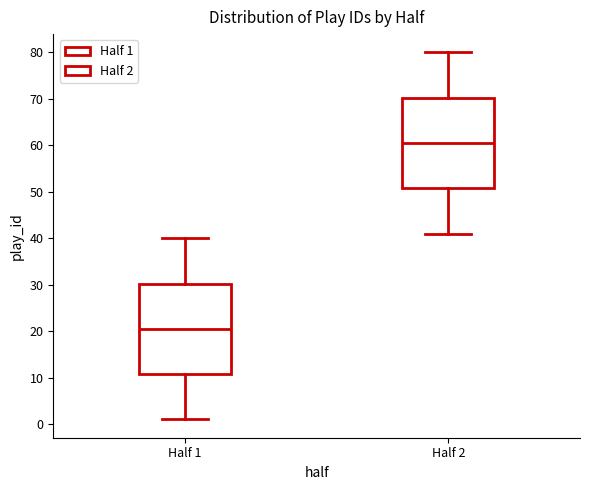

Reading left to right, read every box against the y-axis: the position of its median line, the range the box covers, and the ends of its whiskers. The values are not printed on the chart, so give them approximately, as read against the axis.

Half 1: median 21, box 11 to 30, whiskers 1 to 40
Half 2: median 61, box 51 to 70, whiskers 41 to 80